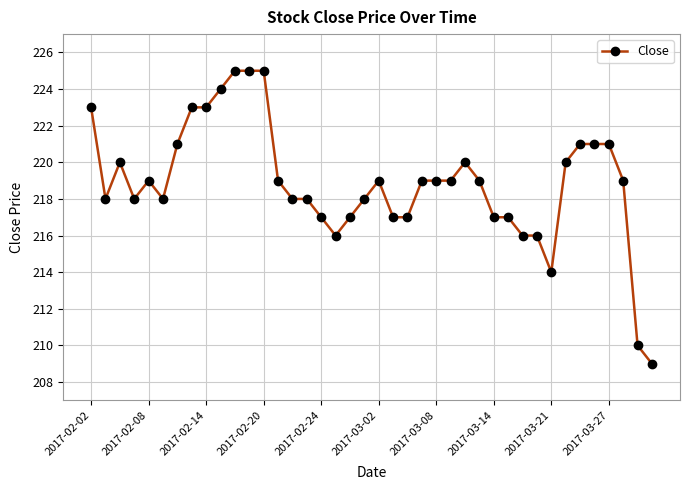

What is the value of the 25th point from the left?

219